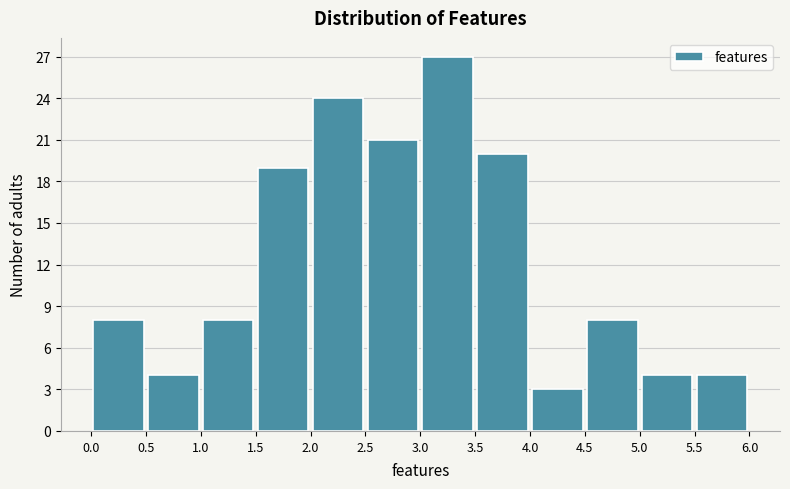

How tall is the bar that spans 2.0 to 2.5 on the x-axis? The values are not printed on the chart, so give them approximately, as read against the axis.

24